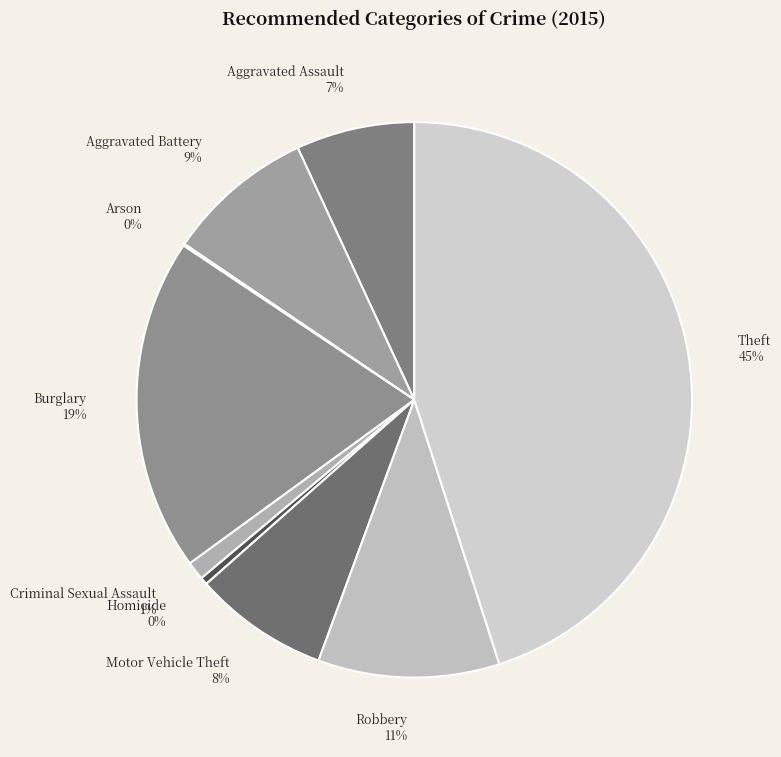

Is the sum of Robbery 11% and Burglary 19% greater than half?

No